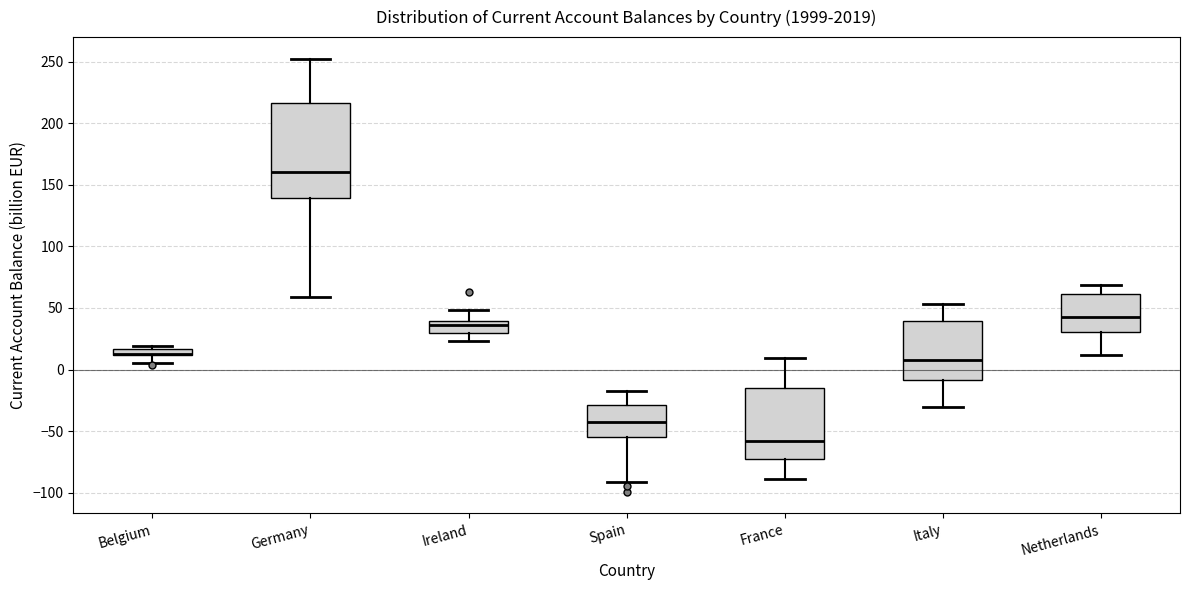

Where is the upper edge of the box for Belgium on the y-axis? The values are not printed on the chart, so give them approximately, as read against the axis.

15